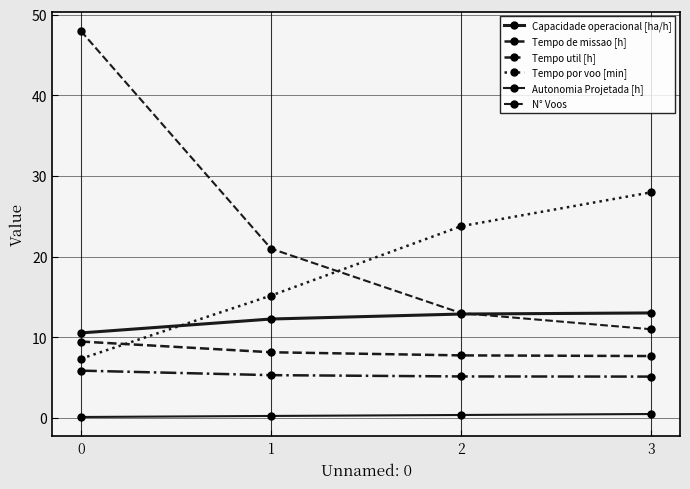

Count the number of data series in this chart.

6